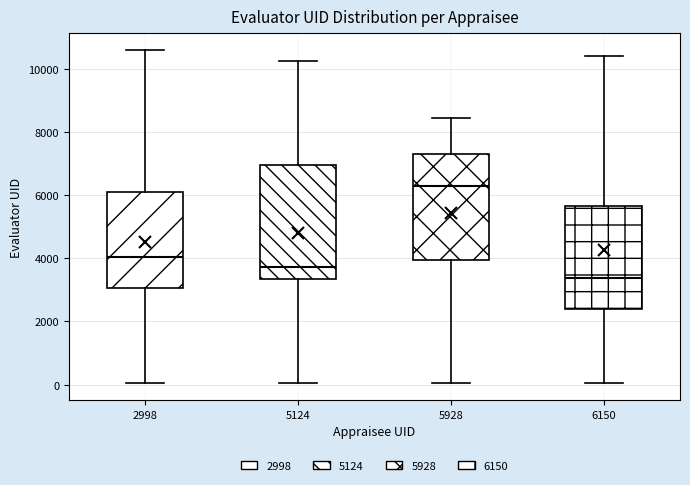

Which box is the tallest, from its lower edge to its upper edge?

5124